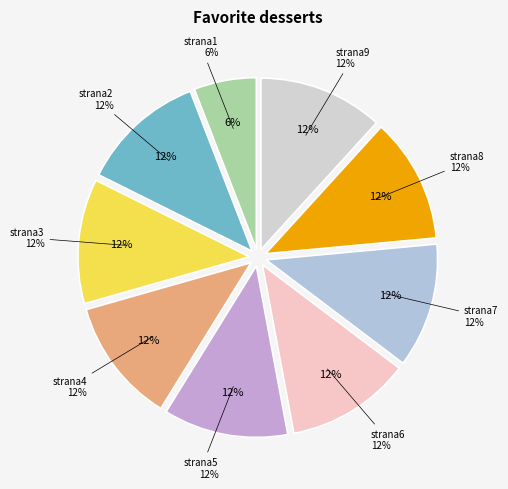

The strana5 slice represents 24% of the pie. True or false?

False